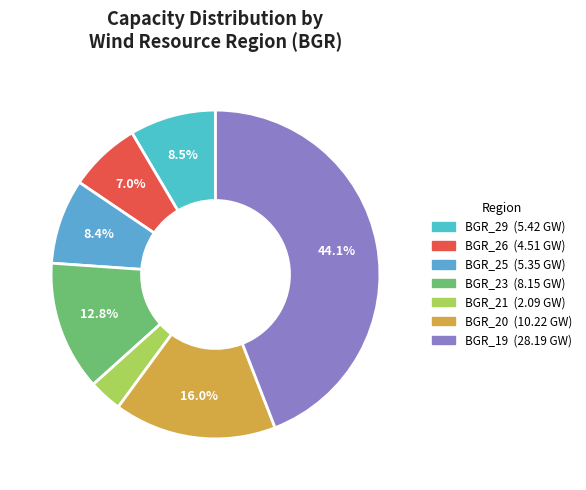

Which has a higher value, BGR_23 or BGR_25?

BGR_23